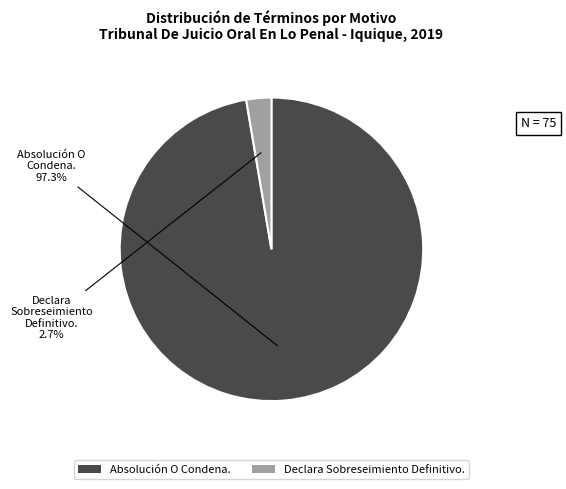

Does Absolución O Condena. account for over 50% of the chart?

Yes